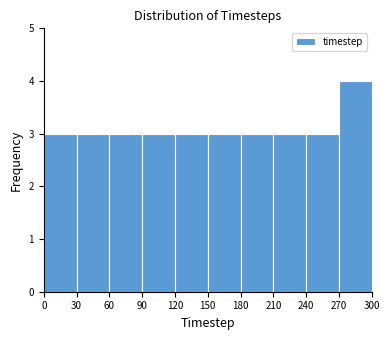

Reading left to right, list every bar in this chart as the range it spans on the x-axis followed by its height. The values are not printed on the chart, so give them approximately, as read against the axis.

0 to 30: 3
30 to 60: 3
60 to 90: 3
90 to 120: 3
120 to 150: 3
150 to 180: 3
180 to 210: 3
210 to 240: 3
240 to 270: 3
270 to 300: 4